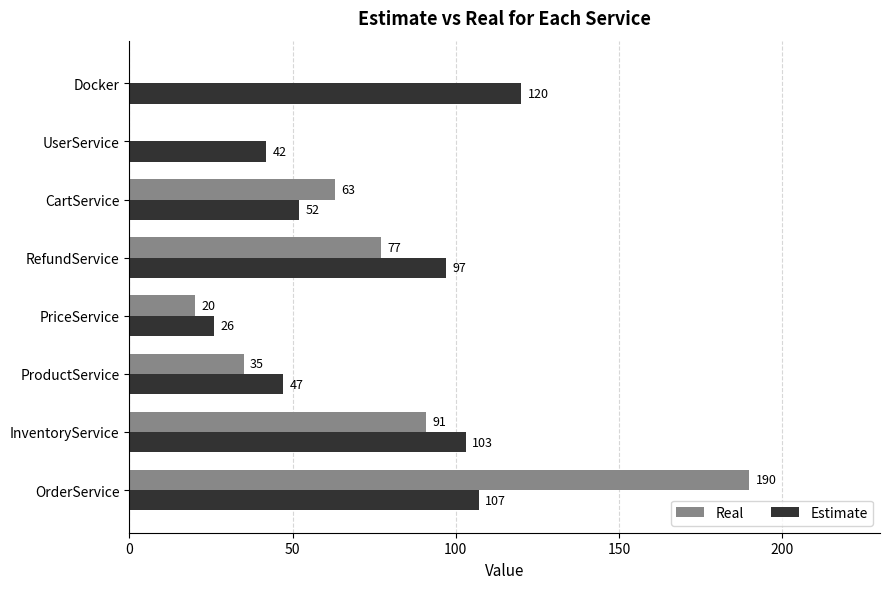

Which series has the largest range (max minus min)?

Real